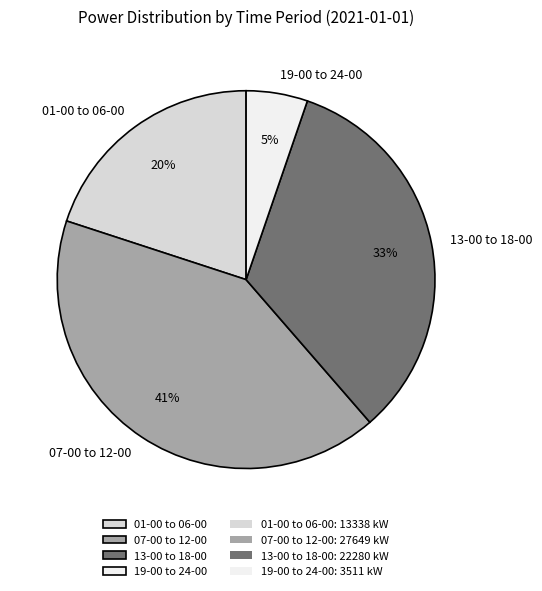

To the nearest percent, what is the difference between the largest and smallest slice percentages?

36%